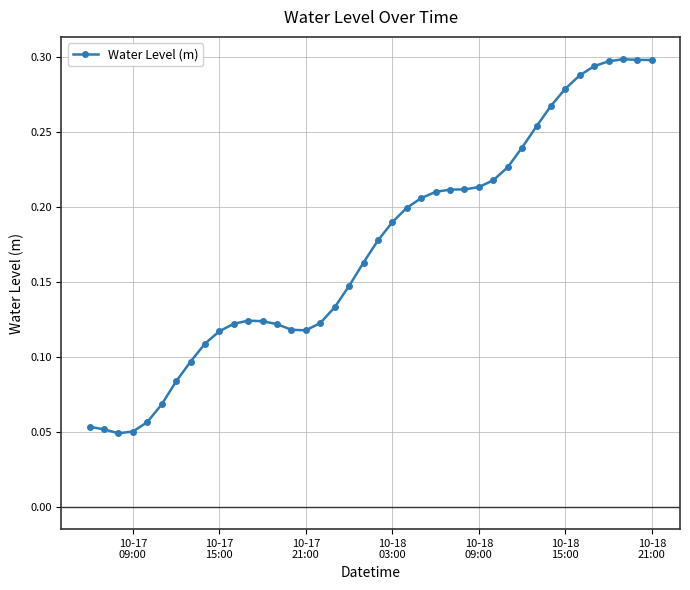

What is the sum of all values?

6.9